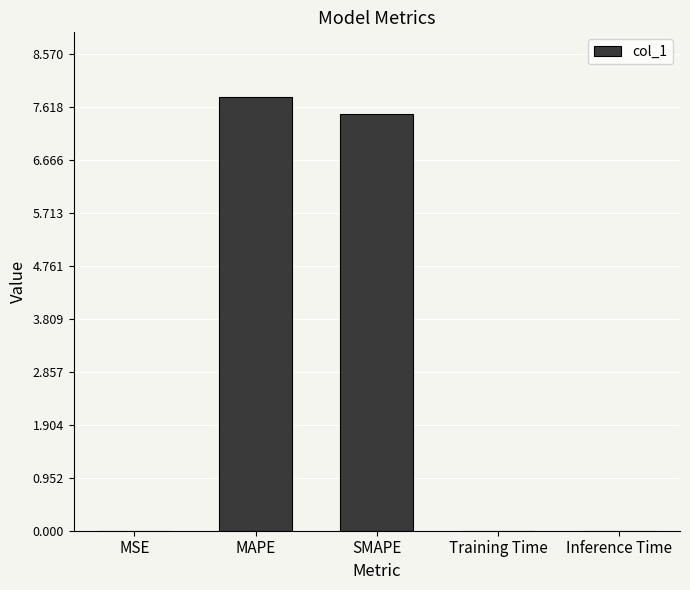

The chart shows a value of 7.8 at MAPE. True or false?

True